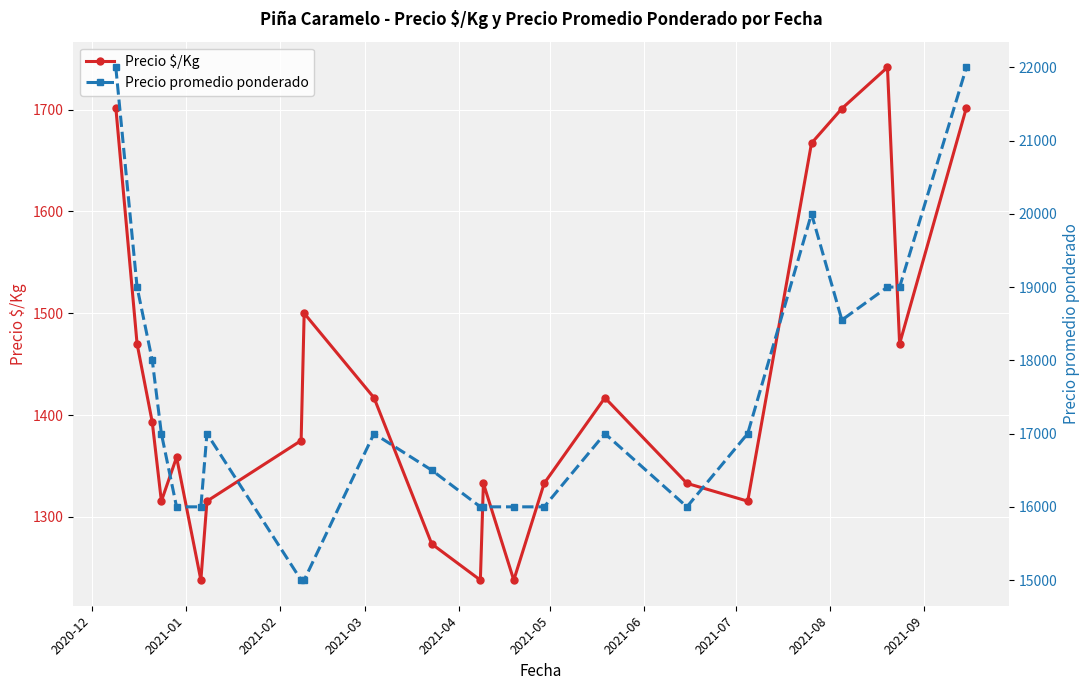

What is the maximum value for Precio $/Kg?

1741.5